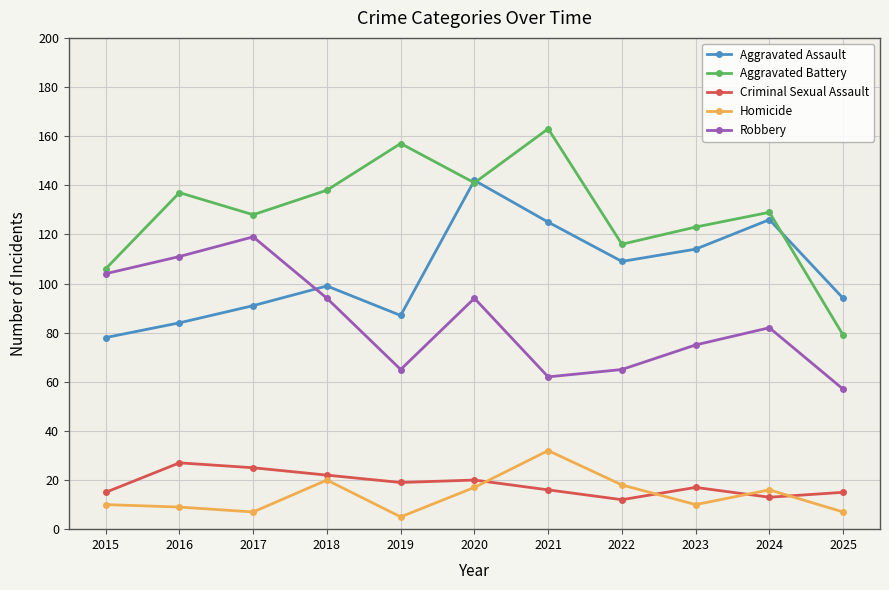

Which category has the lowest value in the Robbery series?

2025